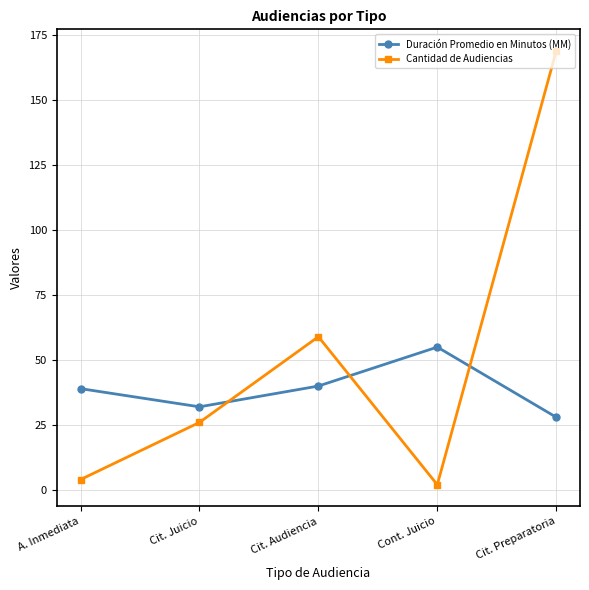

True or false: Cantidad de Audiencias has a value of 22 at Cit. Audiencia.

False